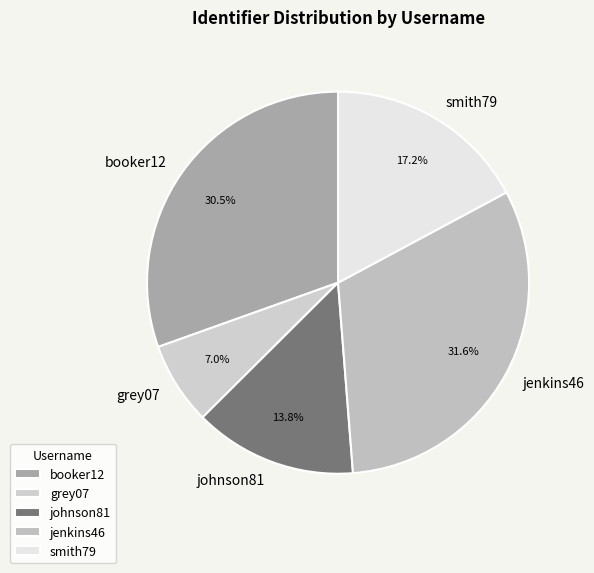

To the nearest percent, what portion does johnson81 represent?

14%